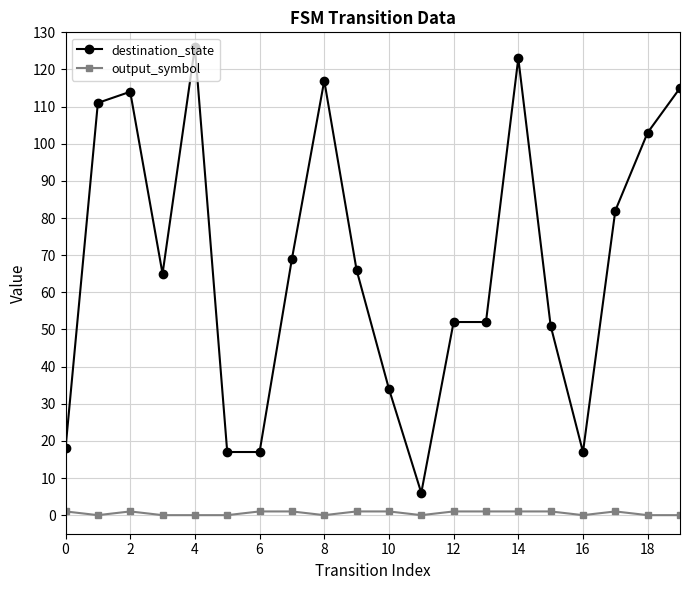

At how many categories does at least one series exceed 90?

7